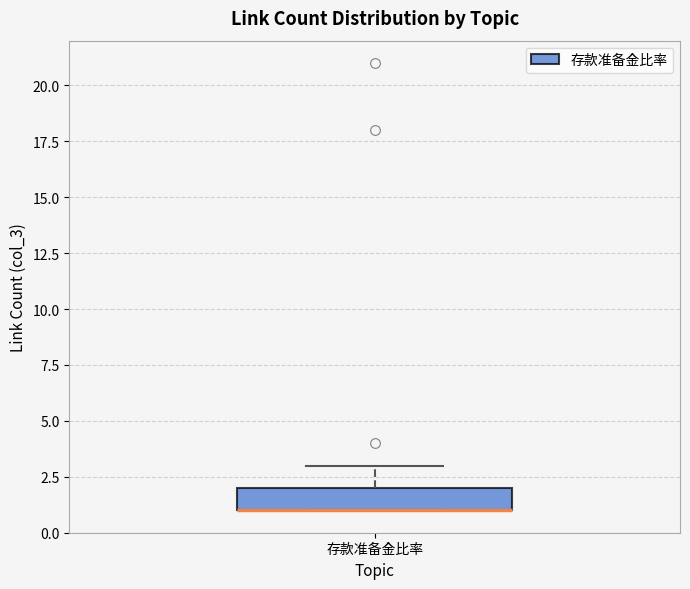

Read this box plot against the y-axis: the position of the median line, the range covered by the box, and the ends of both whiskers. The values are not printed on the chart, so give them approximately, as read against the axis.

median 1 (drawn on the box's lower edge), box 1 to 2, whiskers 1 to 3